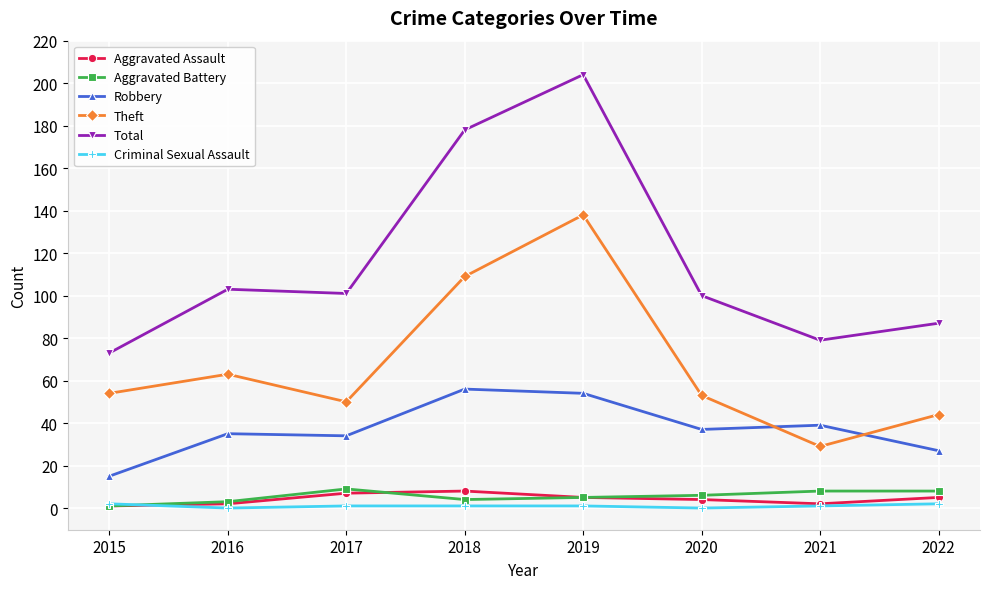

Which series changed the most between 2017 and 2019?

Total